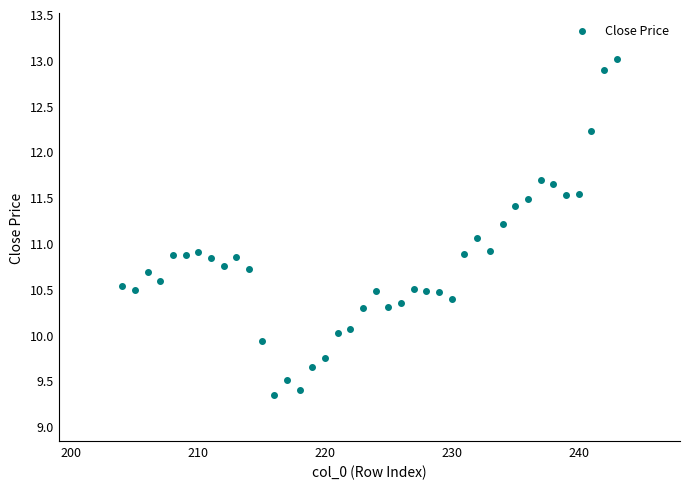

What is the range of Y values (max minus min)?

3.7